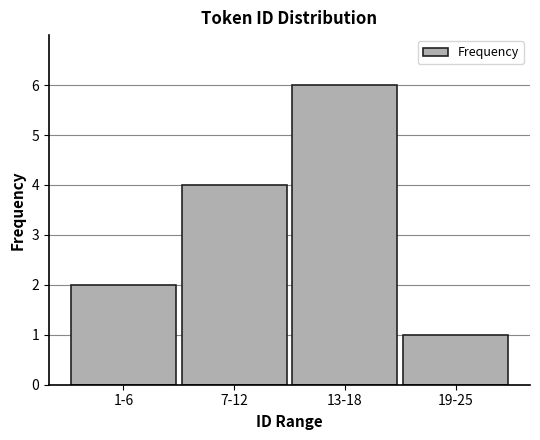

Reading right to left, transcribe all the data shown in this chart.

19-25=1	13-18=6	7-12=4	1-6=2